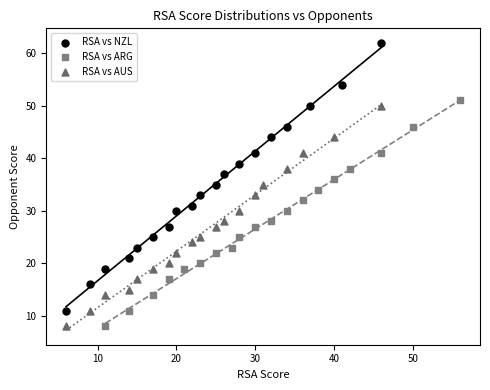

What are all the series names shown in the legend?

RSA vs NZL, RSA vs ARG, RSA vs AUS